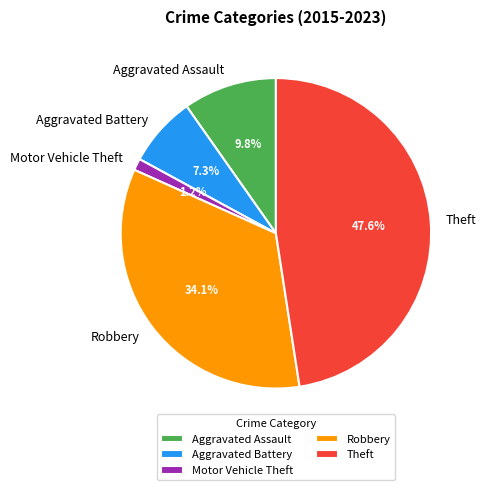

Does Theft represent more than half of the total?

No